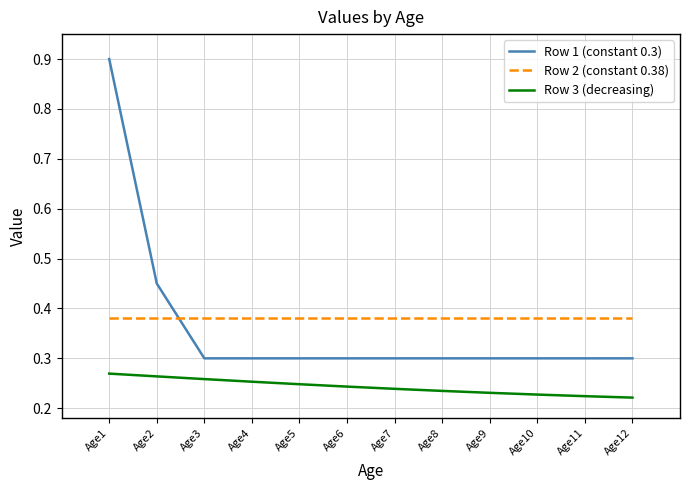

Which series has the widest spread of values?

Row 1 (constant 0.3)